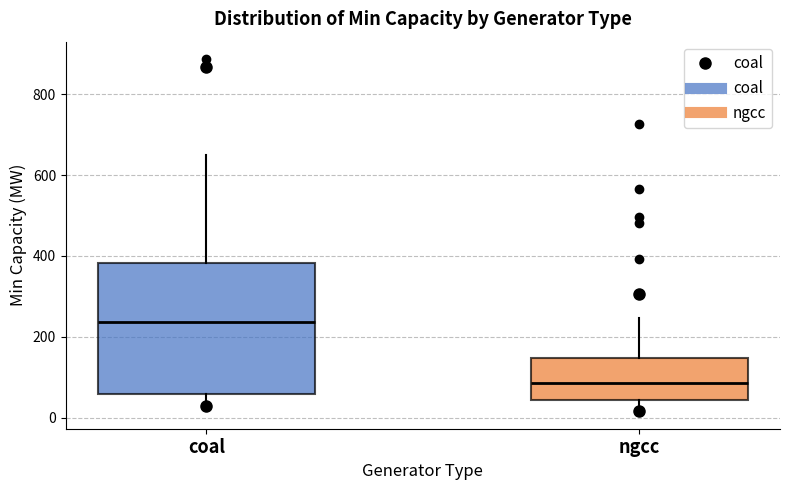

Which box is the tallest, from its lower edge to its upper edge?

coal